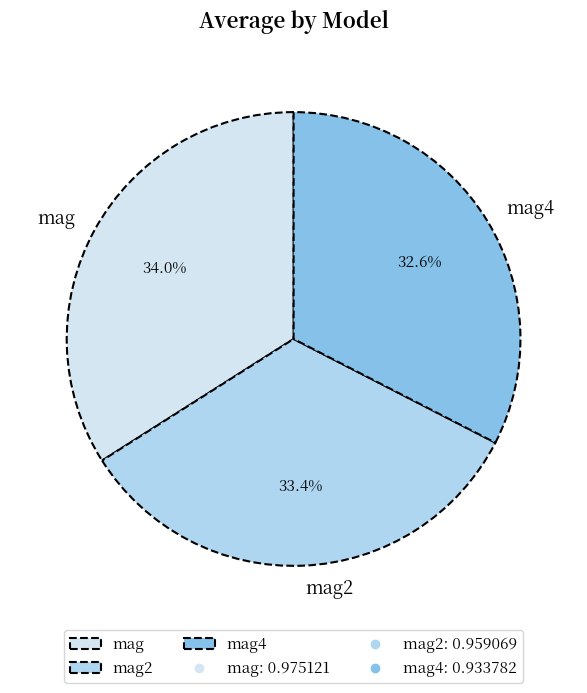

What is the total percentage of mag4 and mag?

66.6%